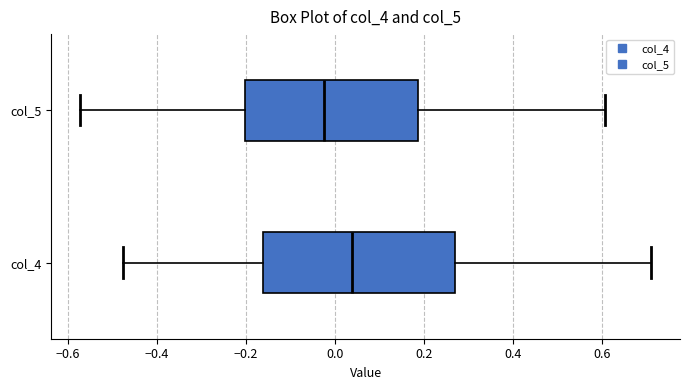

Comparing the boxes themselves (not the whiskers), which one is the widest?

col_4